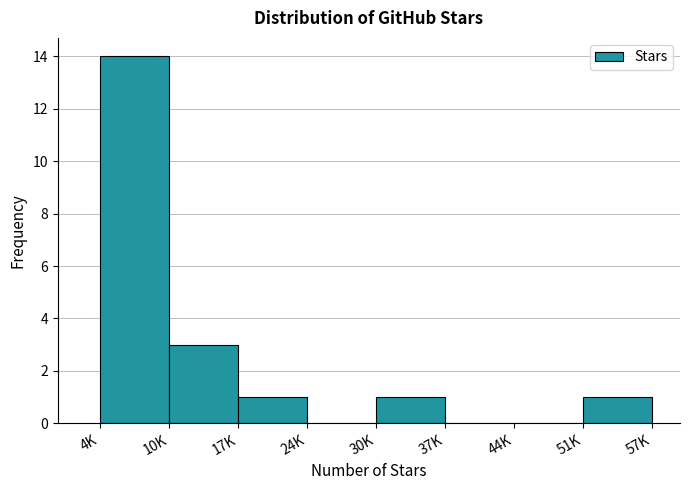

Reading left to right, transcribe all the data shown in this chart.

4K=14	10K=3	17K=1	24K=0	30K=1	37K=0	44K=0	51K=1